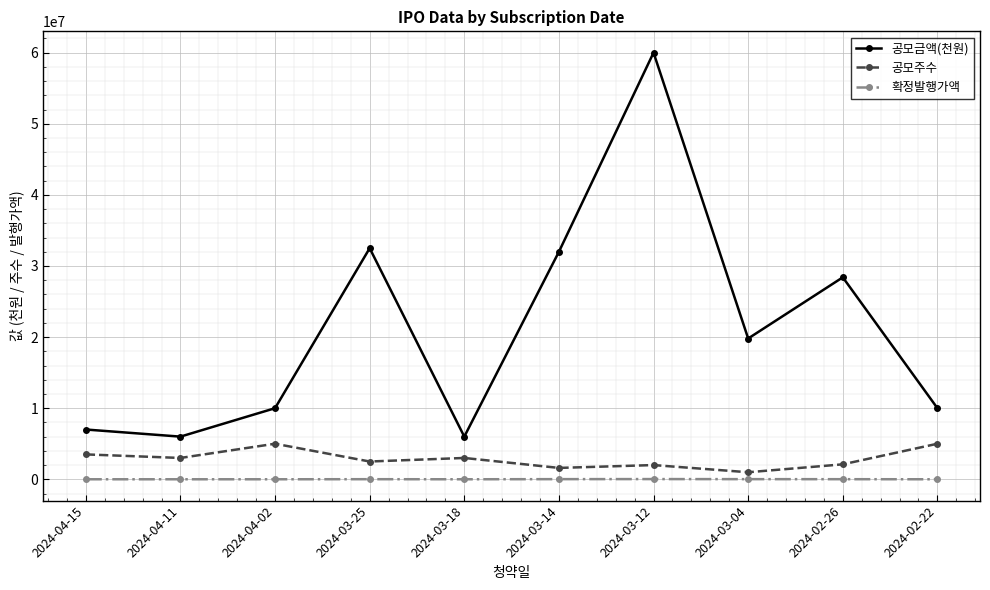

What are all the series names shown in the legend?

공모금액(천원), 공모주수, 확정발행가액